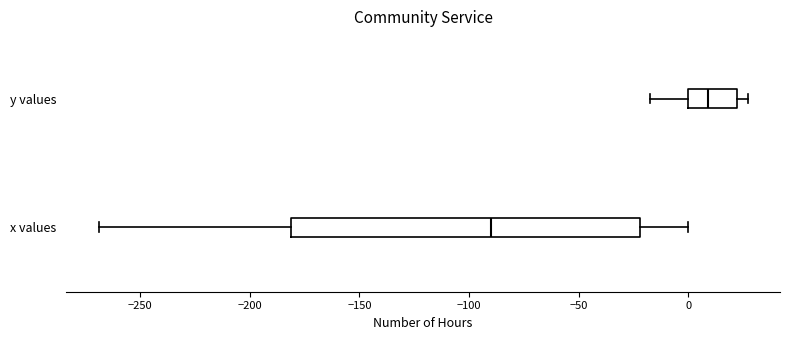

Reading bottom to top, read every box against the x-axis: the position of its median line, the range the box covers, and the ends of its whiskers. The values are not printed on the chart, so give them approximately, as read against the axis.

x values: median -90, box -180 to -20, whiskers -270 to 0
y values: median 10, box 0 to 20, whiskers -15 to 25